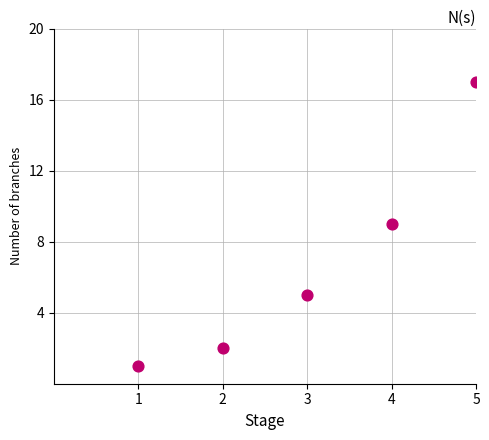

What is the range of X values (max minus min)?

4